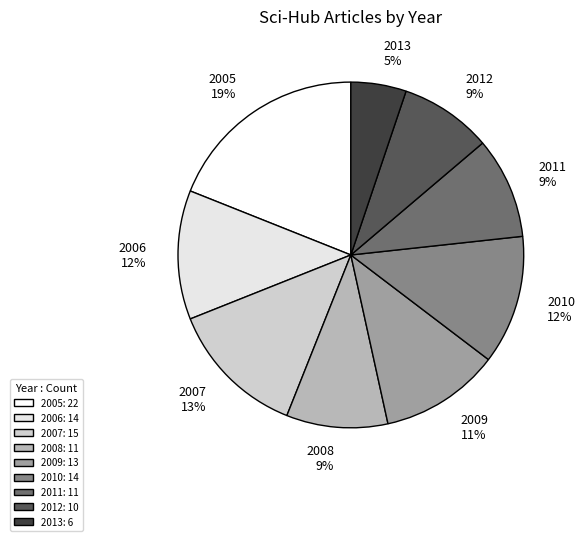

Count the number of slices in the pie.

9